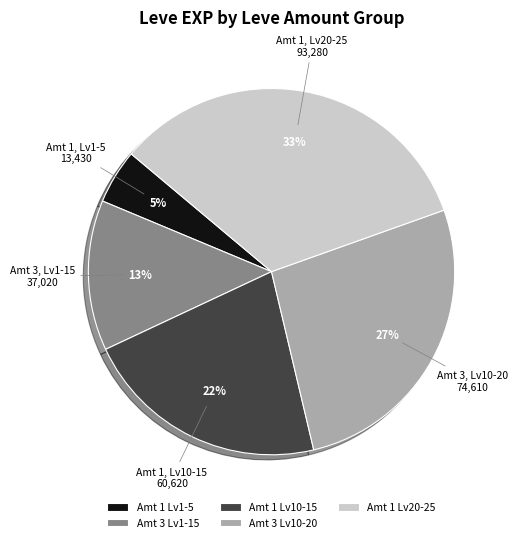

Rank the categories by value from lowest to highest.

Amt 1 Lv1-5, Amt 3 Lv1-15, Amt 1 Lv10-15, Amt 3 Lv10-20, Amt 1 Lv20-25